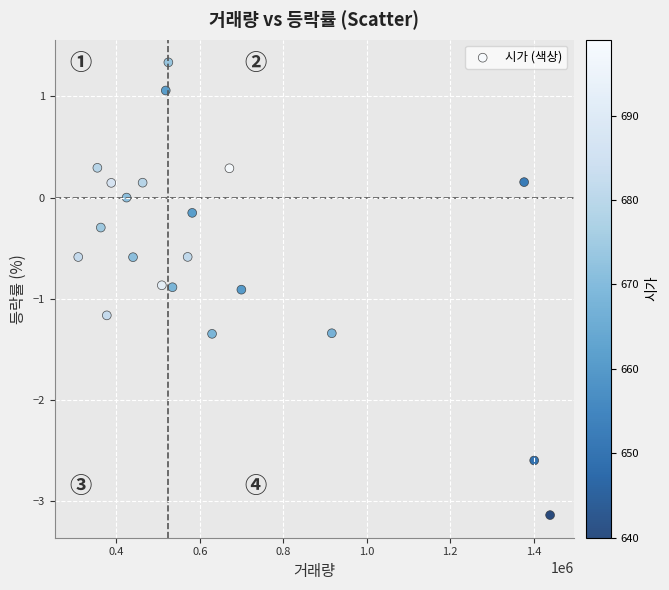

What is the range of X values (max minus min)?

1130530.0